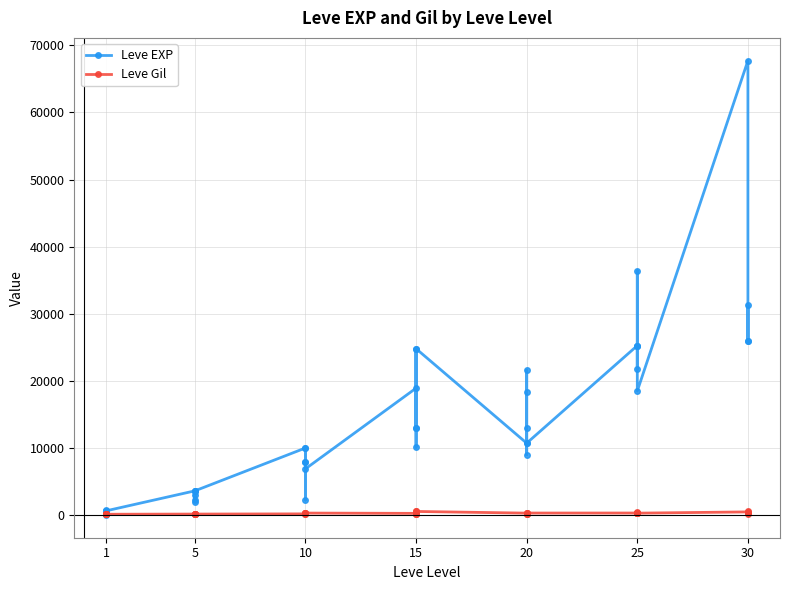

What is the maximum value for Leve EXP?

67730